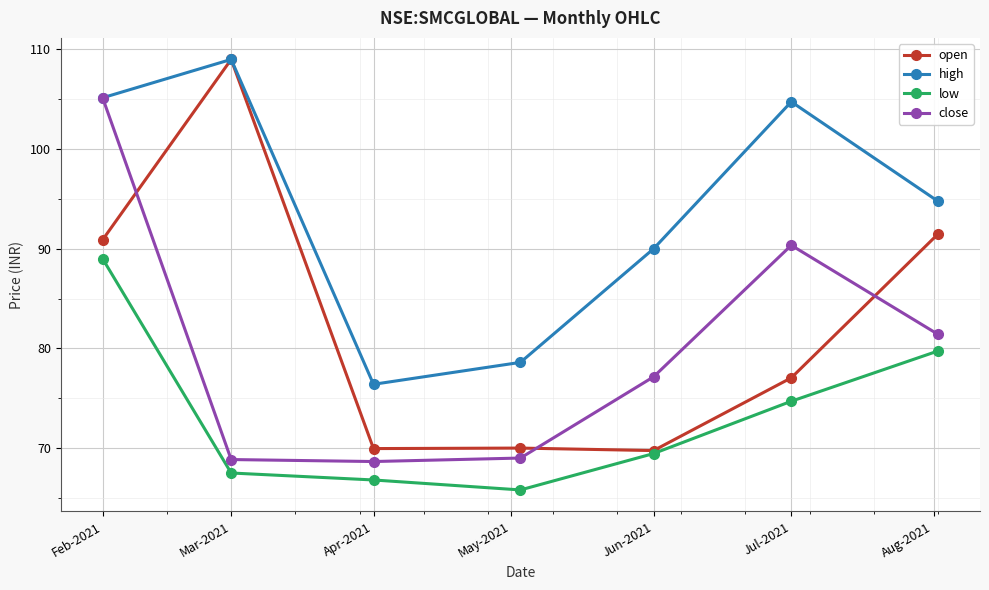

What is the greatest value displayed?

109.0